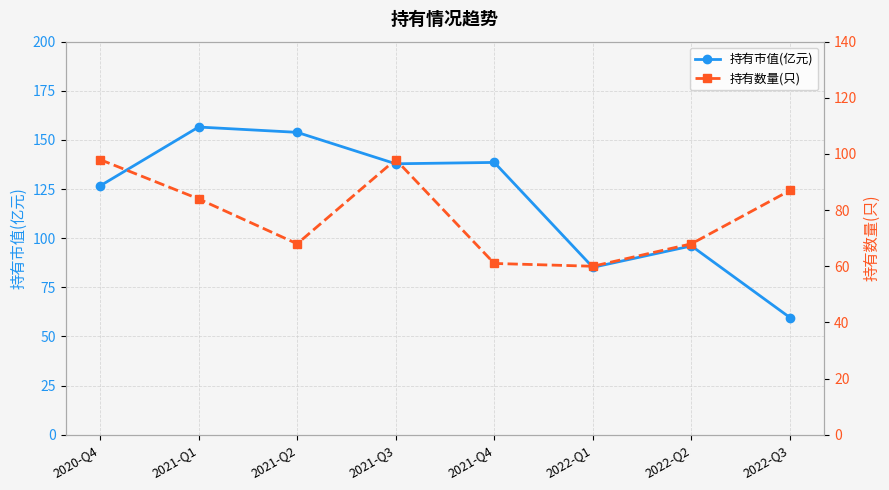

What is the difference between the maximum and minimum values in the 持有数量(只) series?

38.0